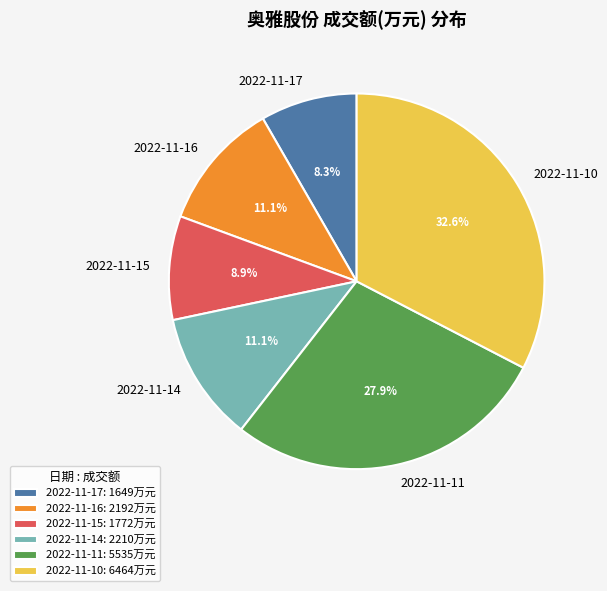

Does any single category account for the majority?

No